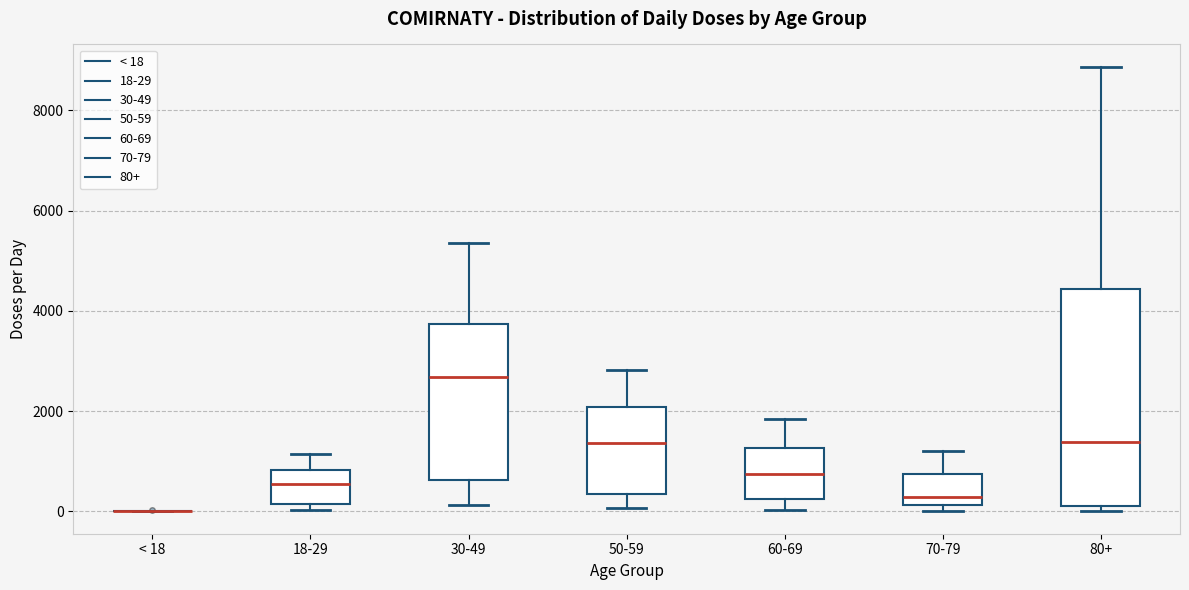

Which box is the tallest, from its lower edge to its upper edge?

80+